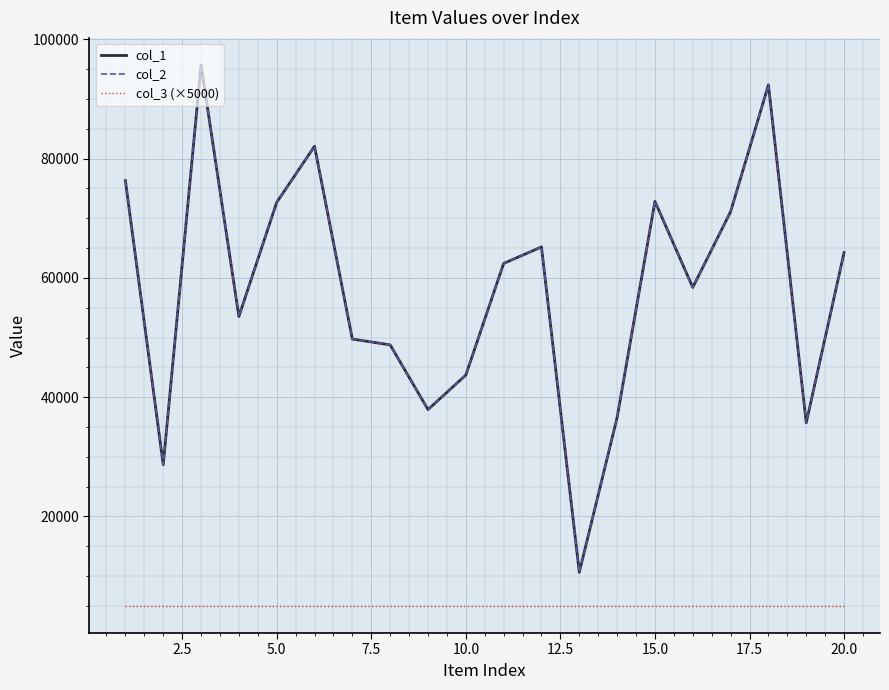

Does the chart have visible grid lines?

Yes